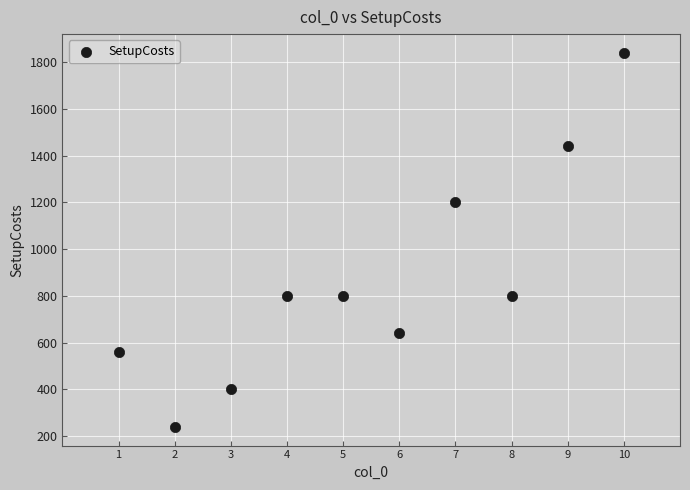

What Y value in the scatter plot is closest to 1040?

1200